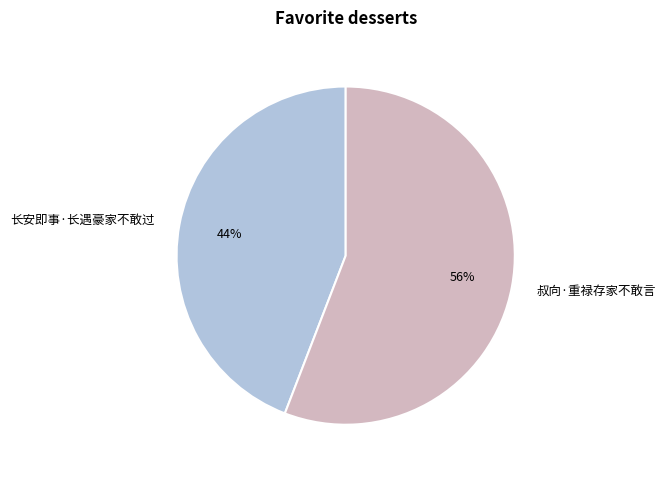

Is the sum of 长安即事·长遇豪家不敢过 and 叔向·重禄存家不敢言 greater than half?

Yes